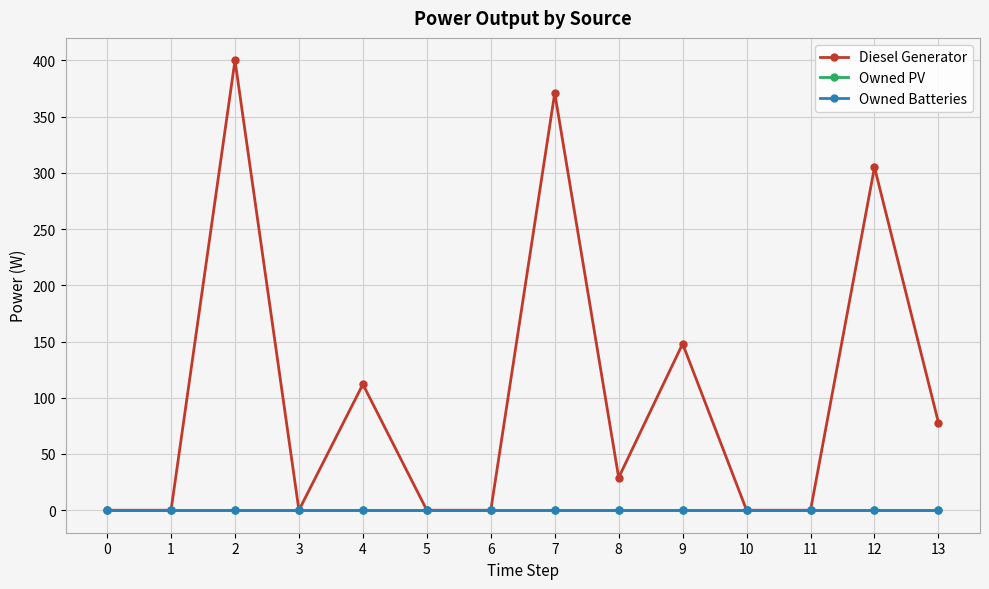

What is the maximum value shown in the chart?

400